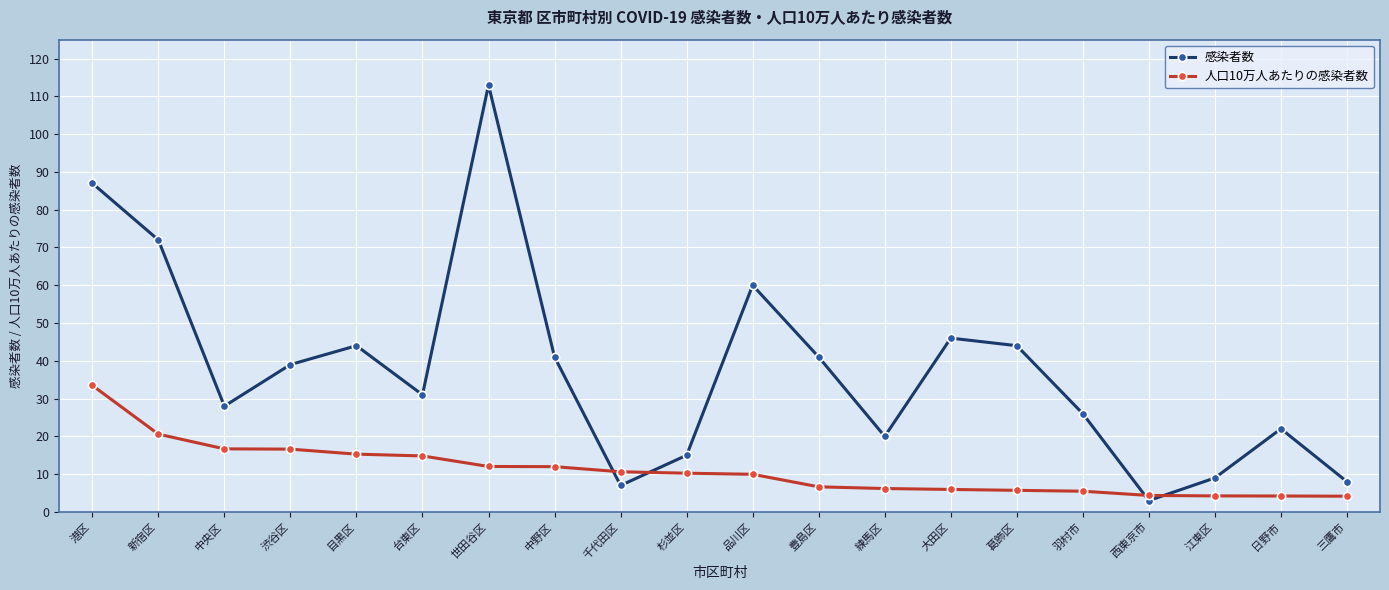

At how many categories does at least one series exceed 74?

2